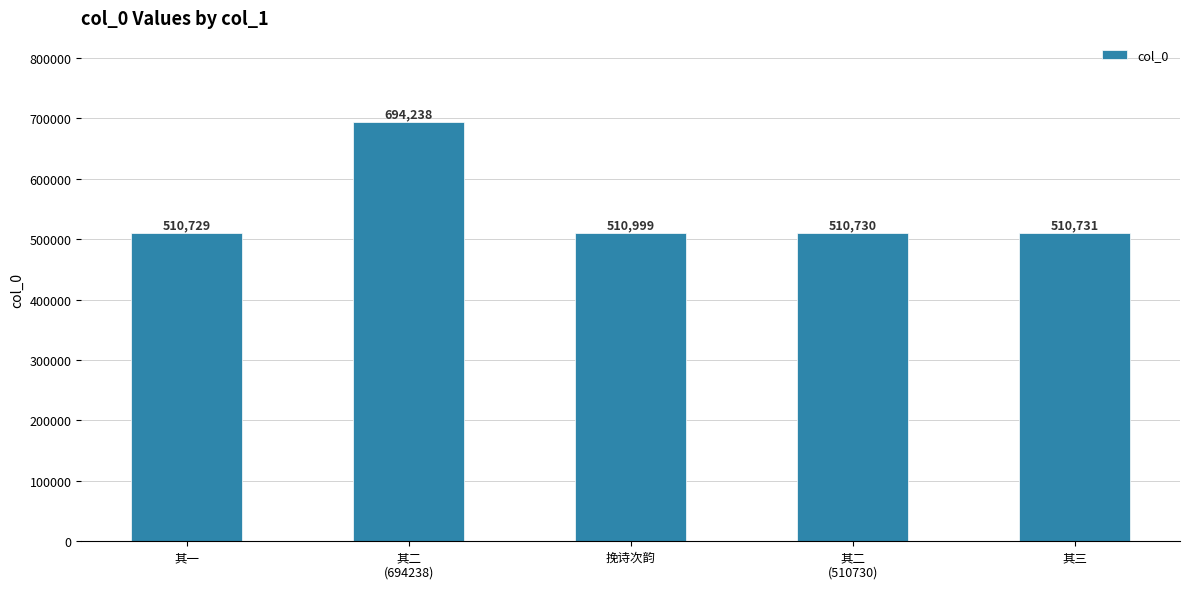

Count the number of categories in the chart.

5